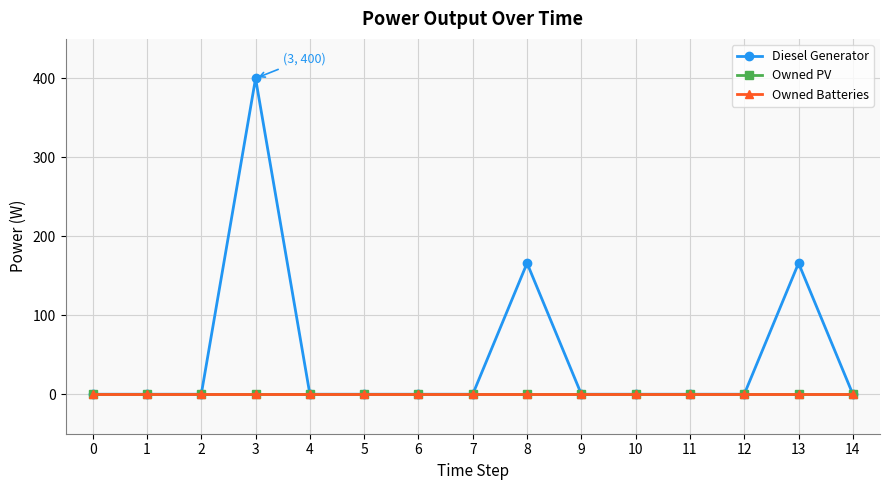

Does the chart have visible grid lines?

Yes